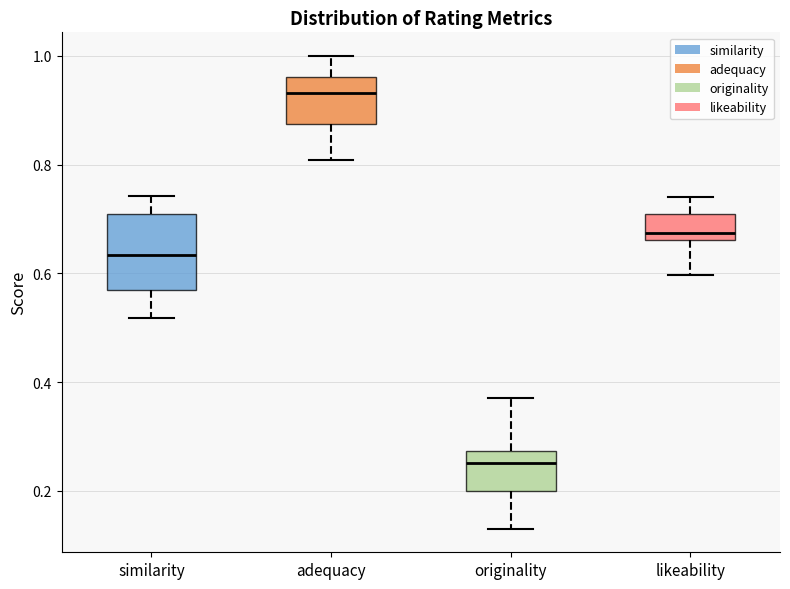

Which box is the tallest, from its lower edge to its upper edge?

similarity